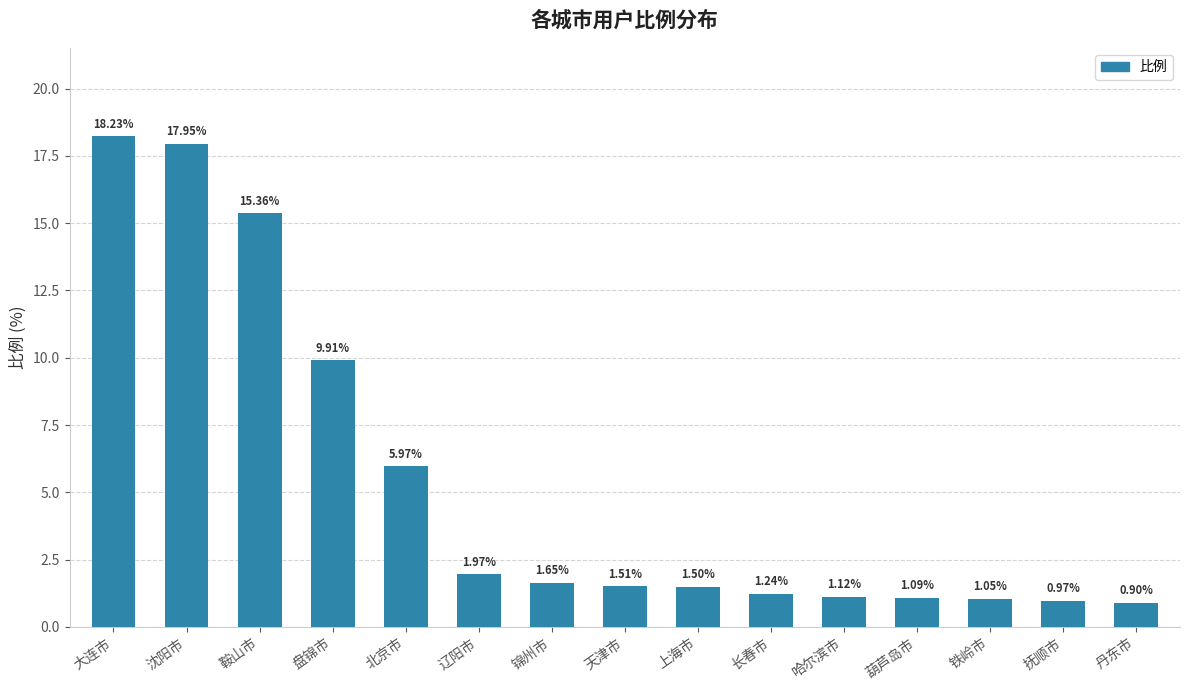

What is the label of the 14th bar from the right?

沈阳市